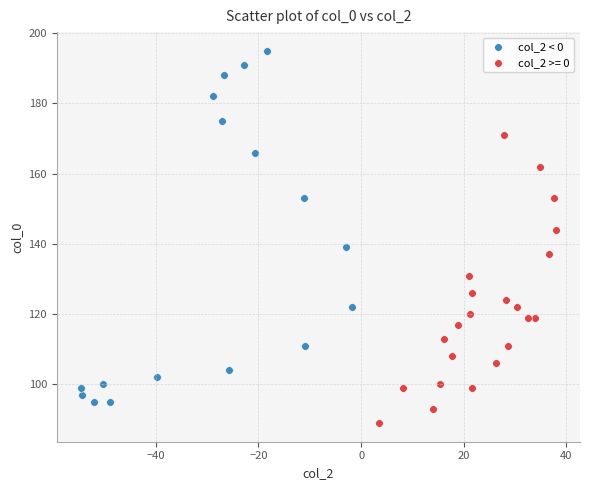

Which series contains the lowest Y value?

col_2 >= 0